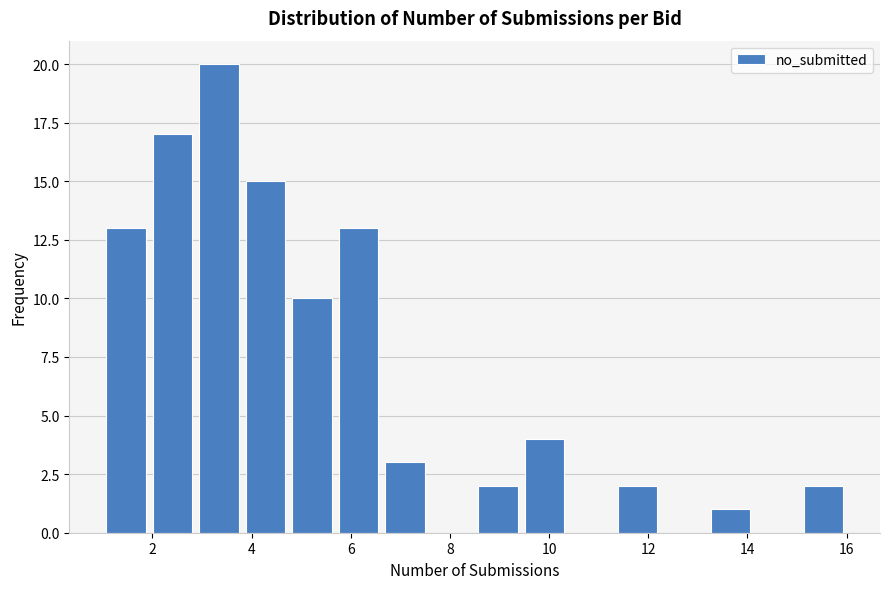

Over which range of the x-axis is the bar tallest?

2.8 to 3.8